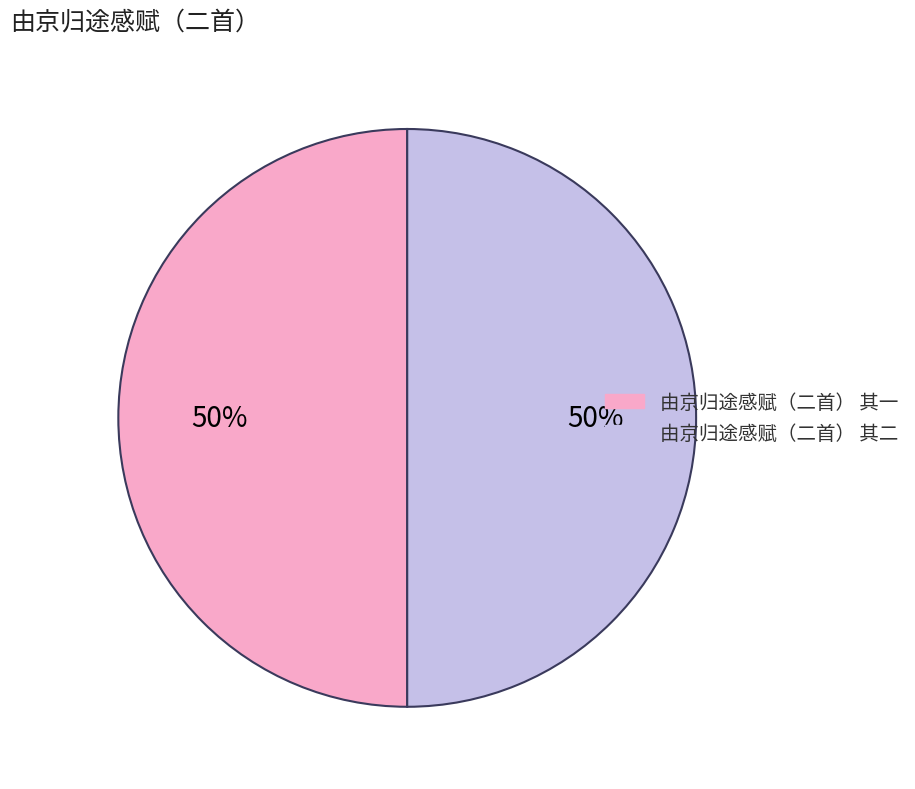

What percentage is the 由京归途感赋（二首） 其一 slice, to the nearest percent?

50%